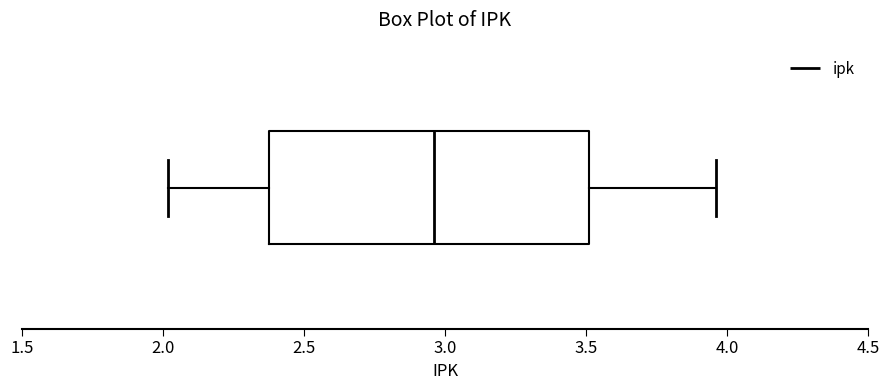

Read this box plot against the x-axis: the position of the median line, the range covered by the box, and the ends of both whiskers. The values are not printed on the chart, so give them approximately, as read against the axis.

median 2.95, box 2.40 to 3.50, whiskers 2.00 to 3.95